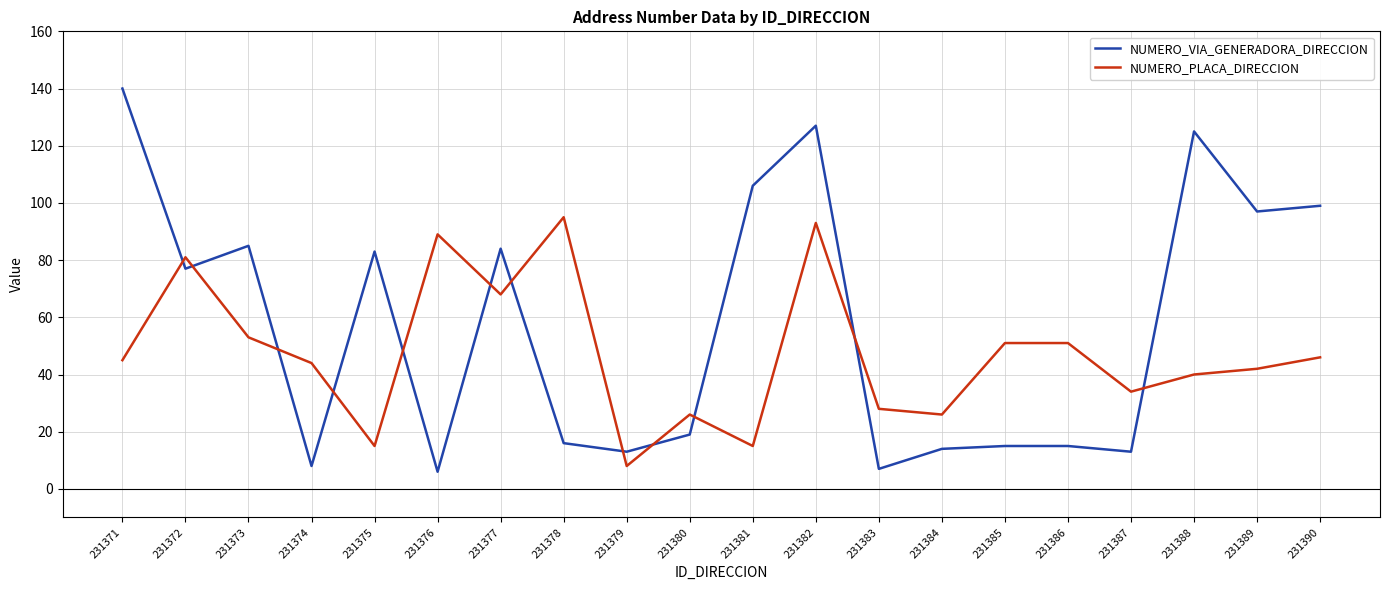

Which series ends up on top after the final intersection of NUMERO_VIA_GENERADORA_DIRECCION and NUMERO_PLACA_DIRECCION?

NUMERO_VIA_GENERADORA_DIRECCION